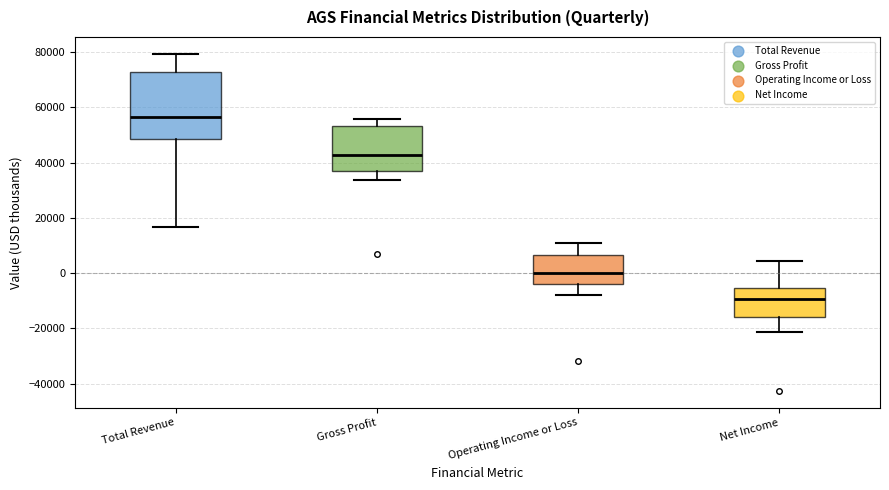

Reading left to right, read every box against the y-axis: the position of its median line, the range the box covers, and the ends of its whiskers. The values are not printed on the chart, so give them approximately, as read against the axis.

Total Revenue: median 56000, box 48000 to 72000, whiskers 16000 to 80000
Gross Profit: median 42000, box 36000 to 54000, whiskers 34000 to 56000
Operating Income or Loss: median 0, box -4000 to 6000, whiskers -8000 to 12000
Net Income: median -10000, box -16000 to -6000, whiskers -22000 to 4000